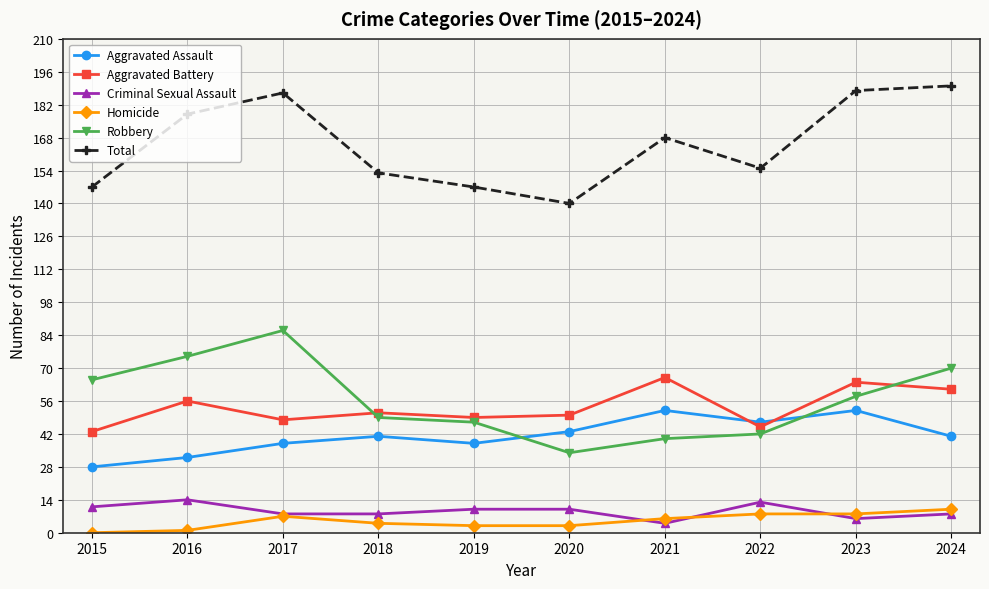

What is the sum of the Criminal Sexual Assault values at 2024 and 2017?

16